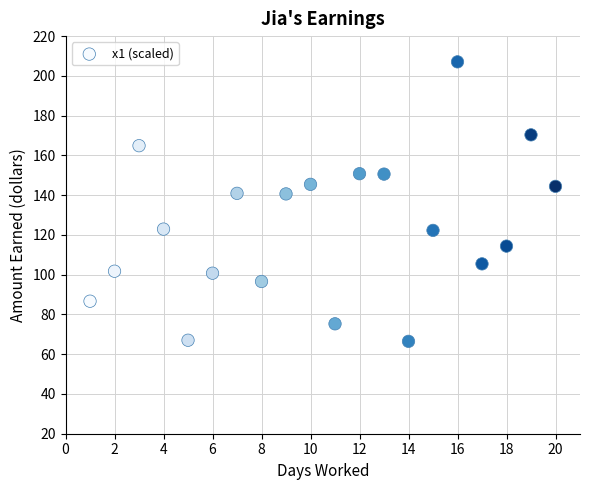

What is the range of X values (max minus min)?

19.0